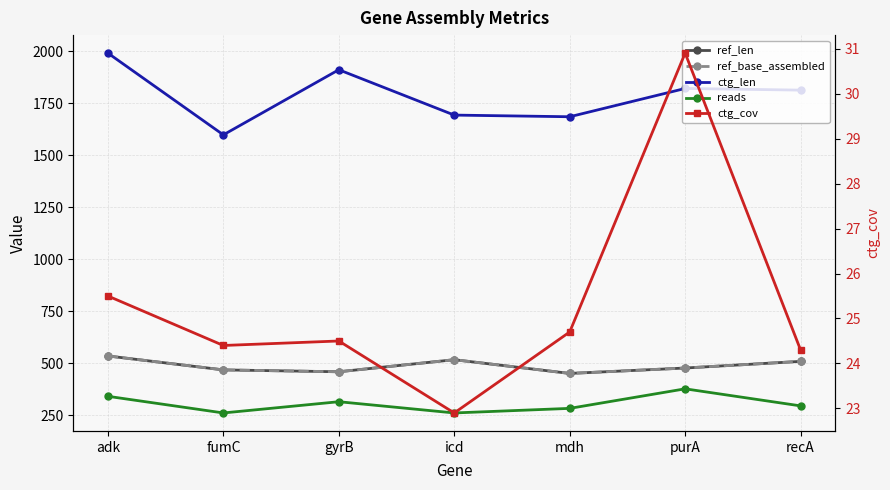

True or false: reads and ref_base_assembled intersect in this chart.

False